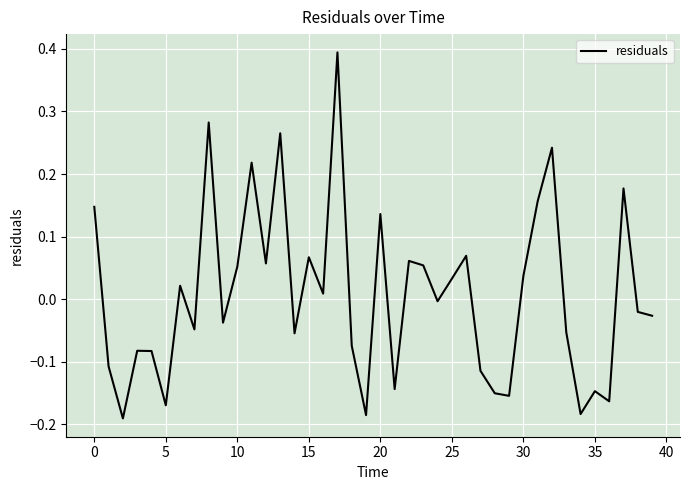

How many lines are shown in the chart?

1